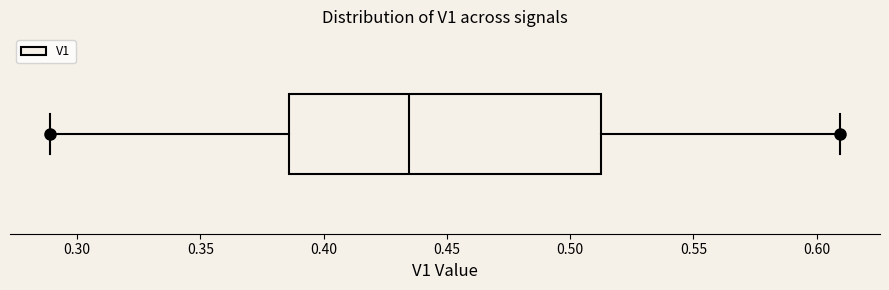

Where does the right whisker of the box end on the x-axis? The values are not printed on the chart, so give them approximately, as read against the axis.

0.610